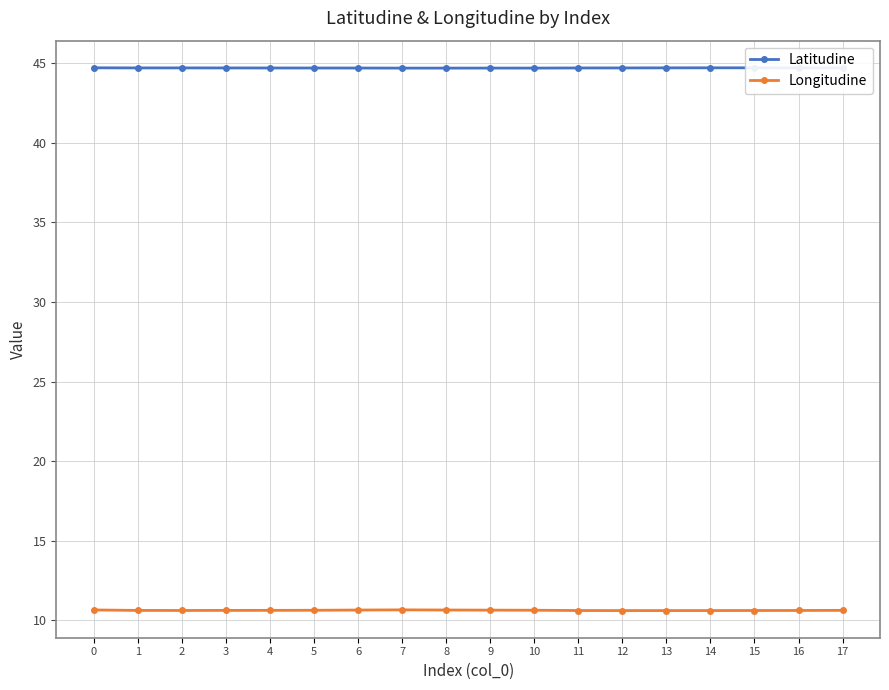

At 4, list the series in order from smallest to largest.

Longitudine, Latitudine